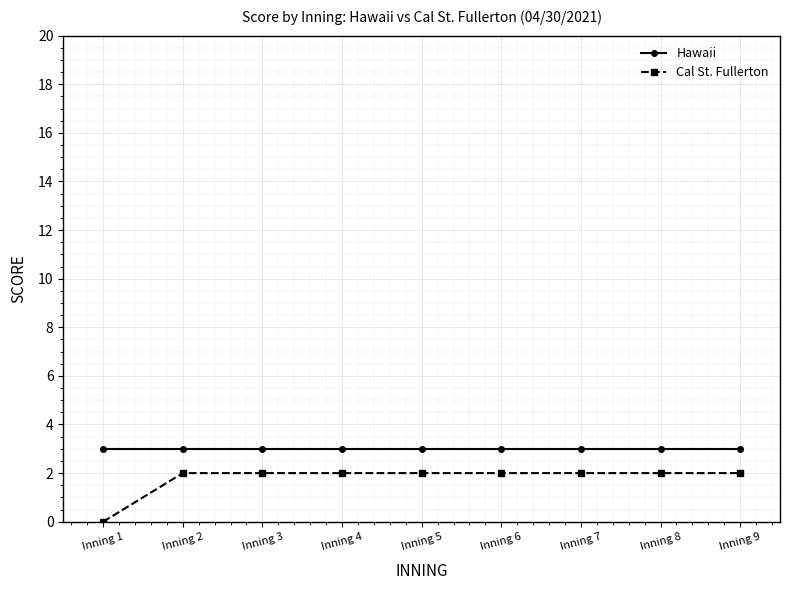

What is the minimum value for Hawaii?

3